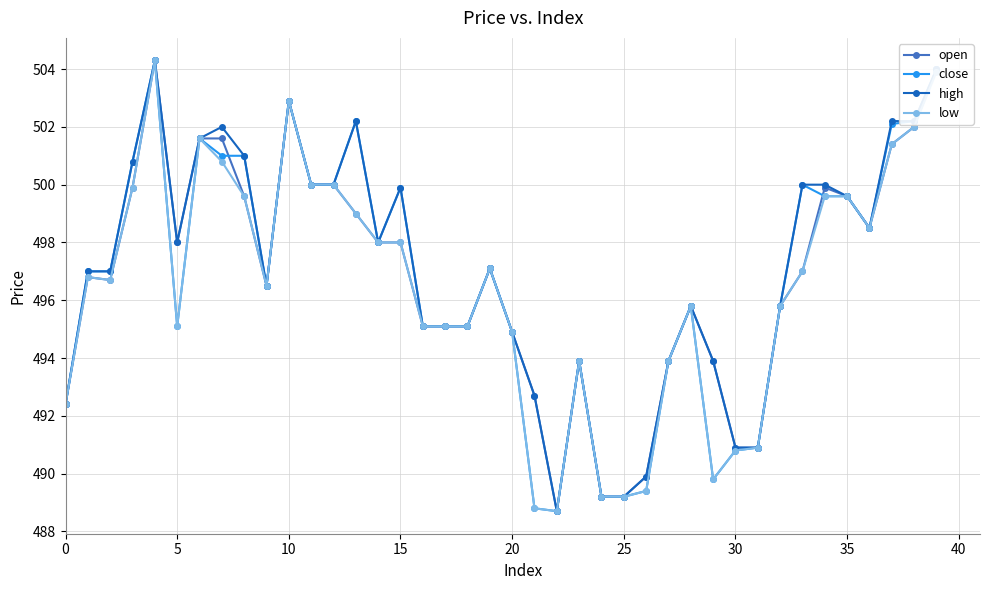

What is the minimum value for high?

488.7